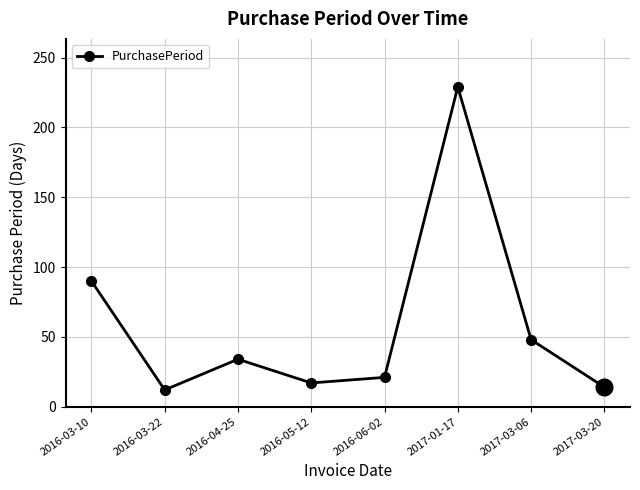

What is the smallest value displayed?

12